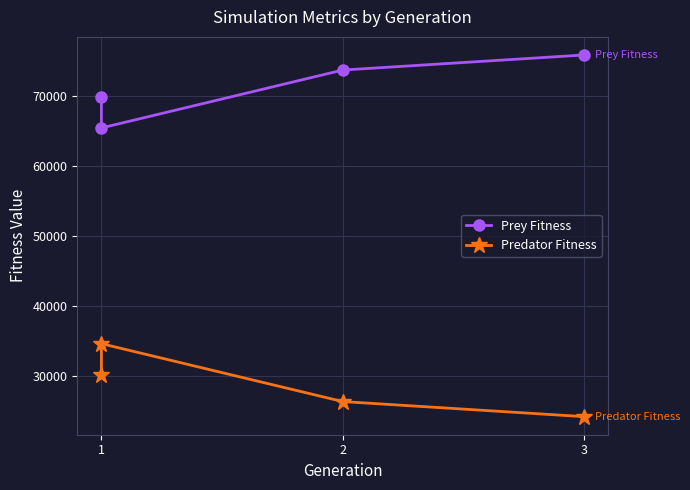

At 3, list the series in order from largest to smallest.

Prey Fitness, Predator Fitness